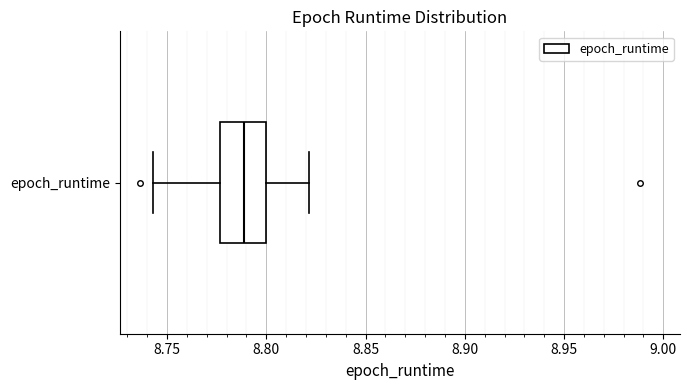

Where does the median line of the box for epoch_runtime sit on the x-axis? The values are not printed on the chart, so give them approximately, as read against the axis.

8.790